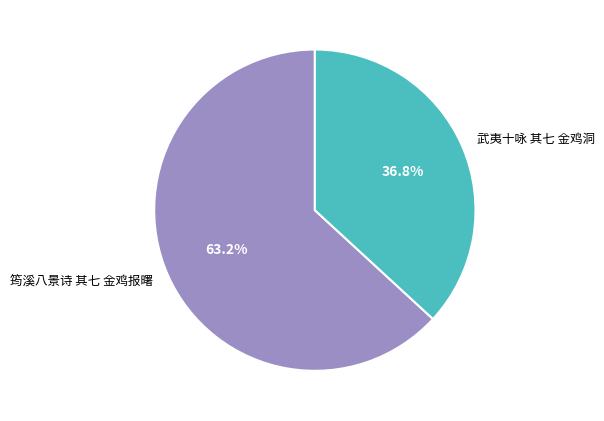

Rank the categories by value from highest to lowest.

筠溪八景诗 其七 金鸡报曙, 武夷十咏 其七 金鸡洞